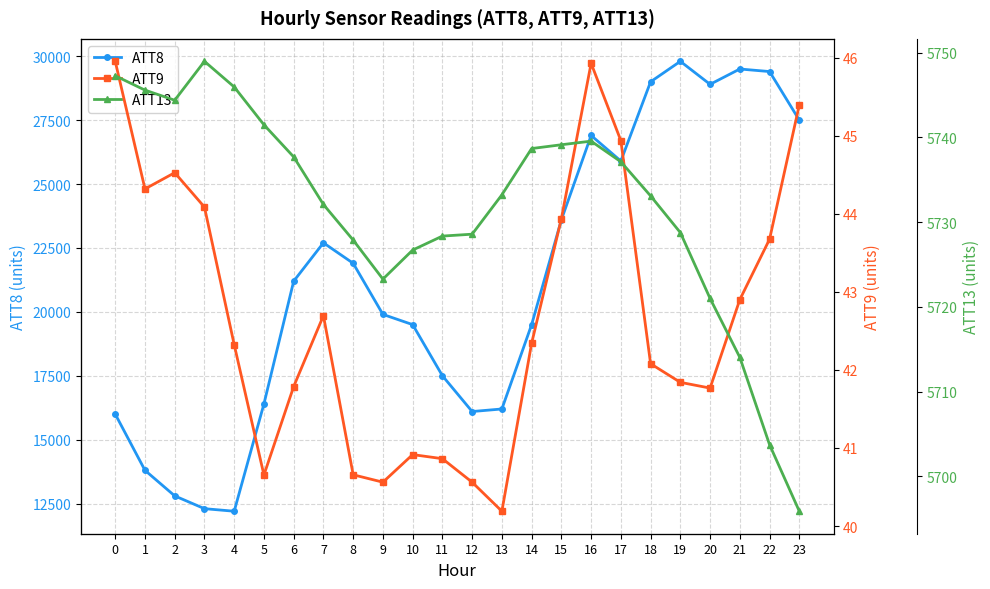

What is the difference between the highest and lowest values at 20?

28858.2